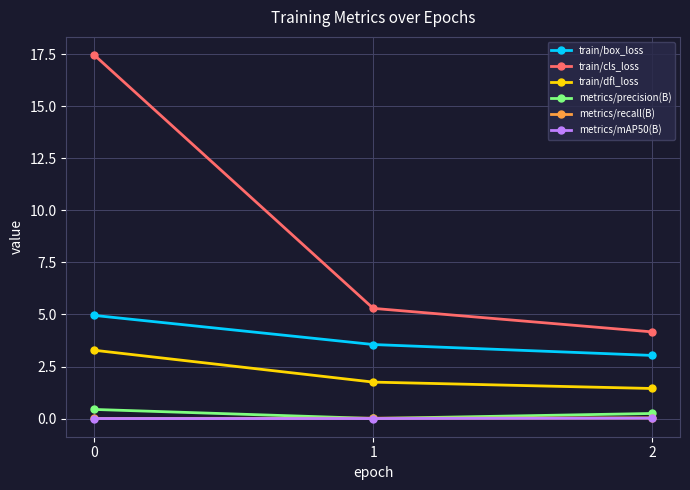

Between 0 and 2, which series saw the biggest shift?

train/cls_loss